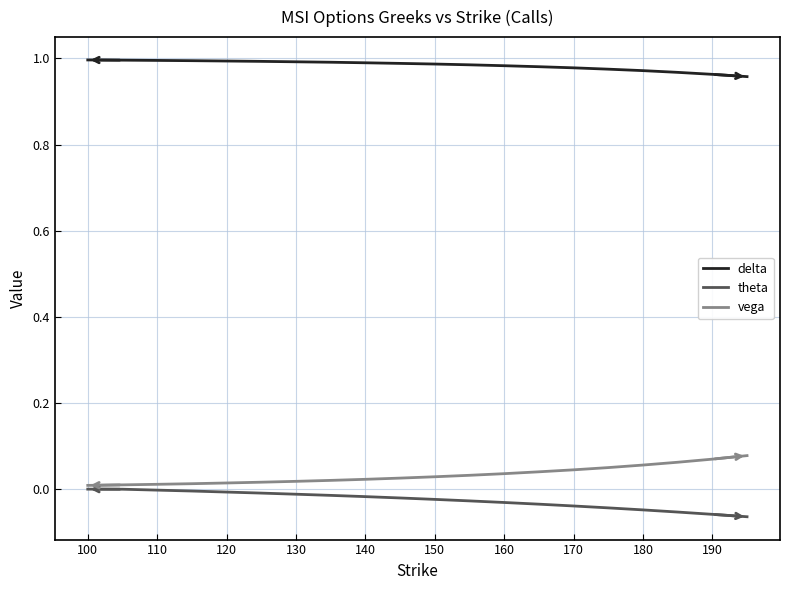

True or false: delta and theta intersect in this chart.

False